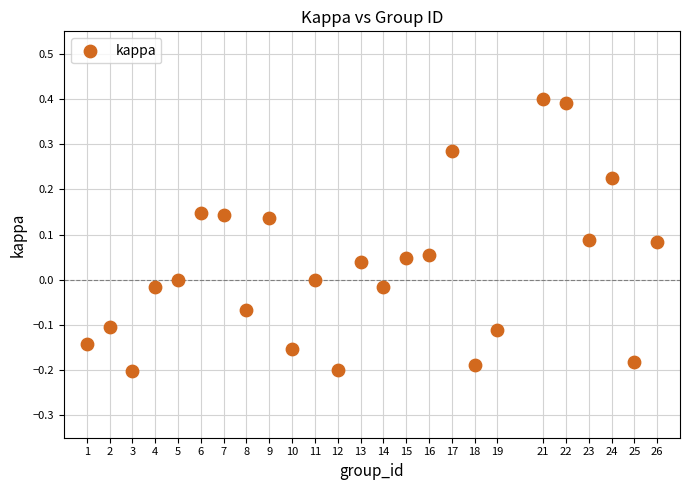

What is the range of Y values (max minus min)?

0.6